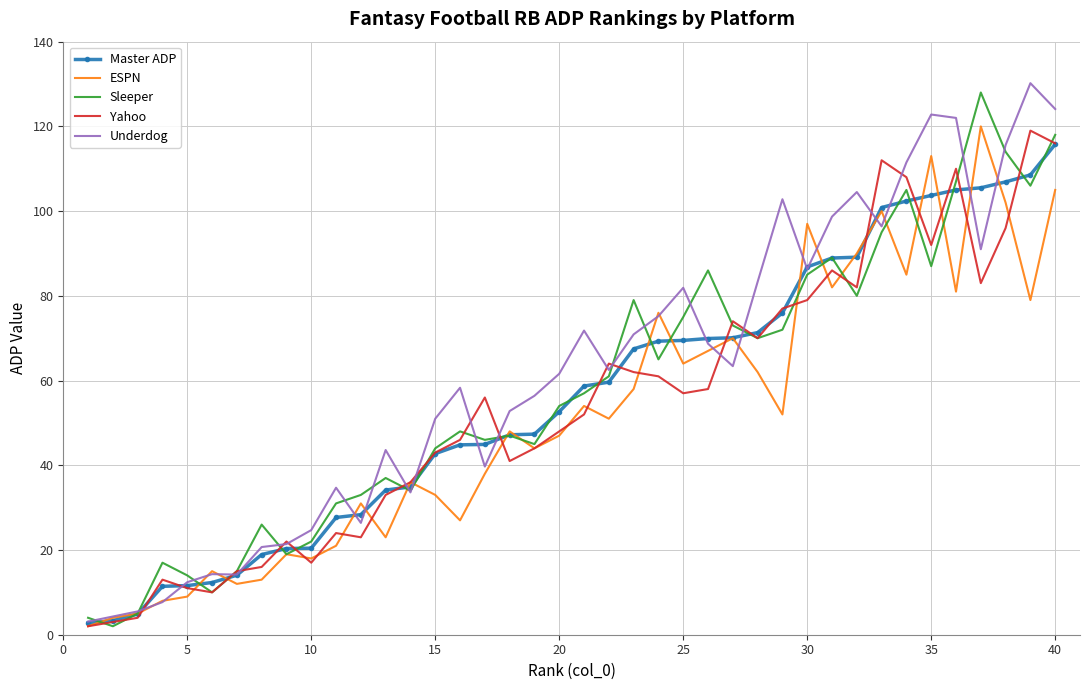

What is the highest value of the Sleeper series?

128.0